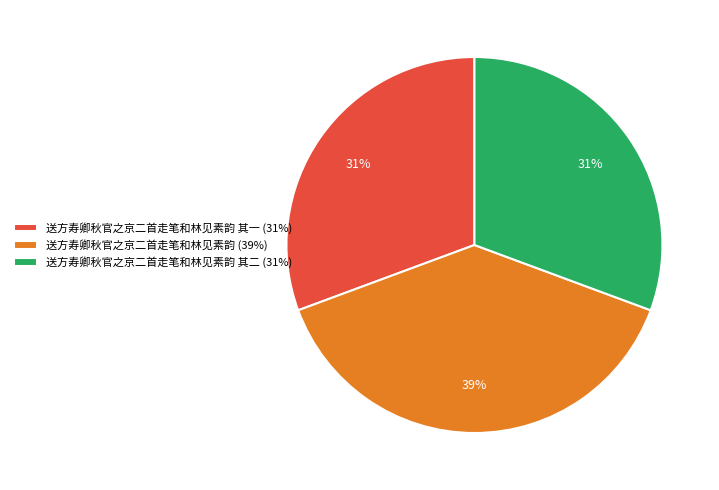

How many segments does this pie chart have?

3